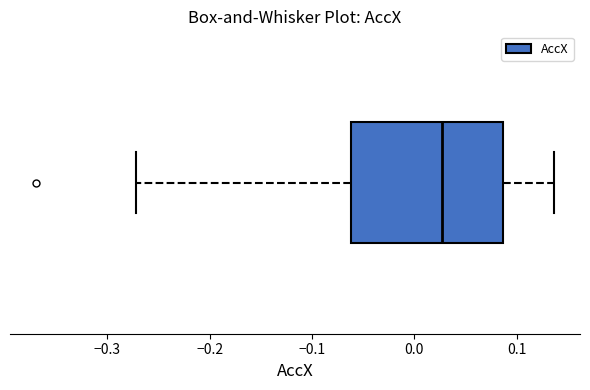

Read this box plot against the x-axis: the position of the median line, the range covered by the box, and the ends of both whiskers. The values are not printed on the chart, so give them approximately, as read against the axis.

median 0.03, box -0.06 to 0.09, whiskers -0.27 to 0.14